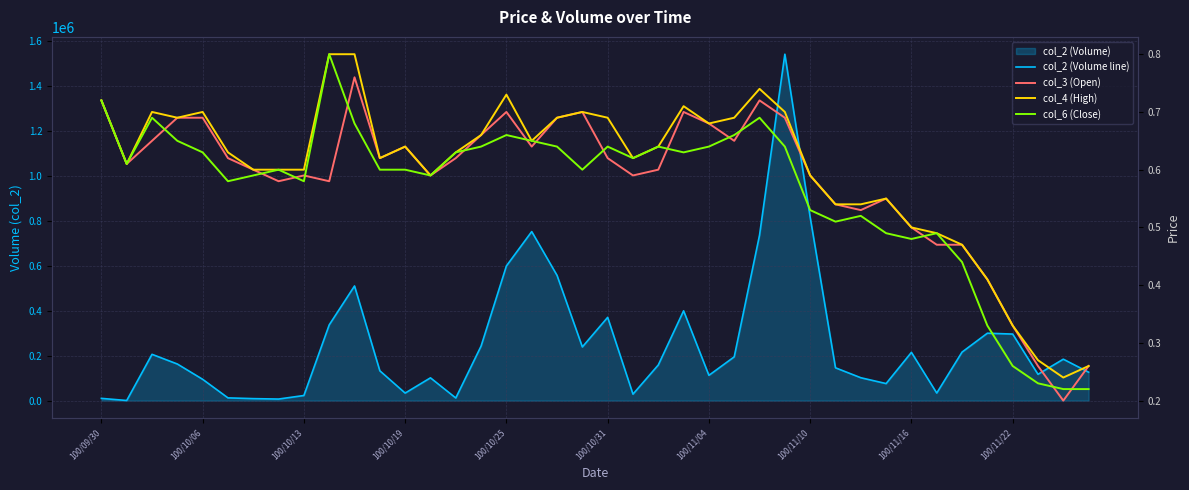

At 100/10/06, list the series in order from largest to smallest.

col_2 (Volume line), col_4 (High), col_3 (Open), col_6 (Close)